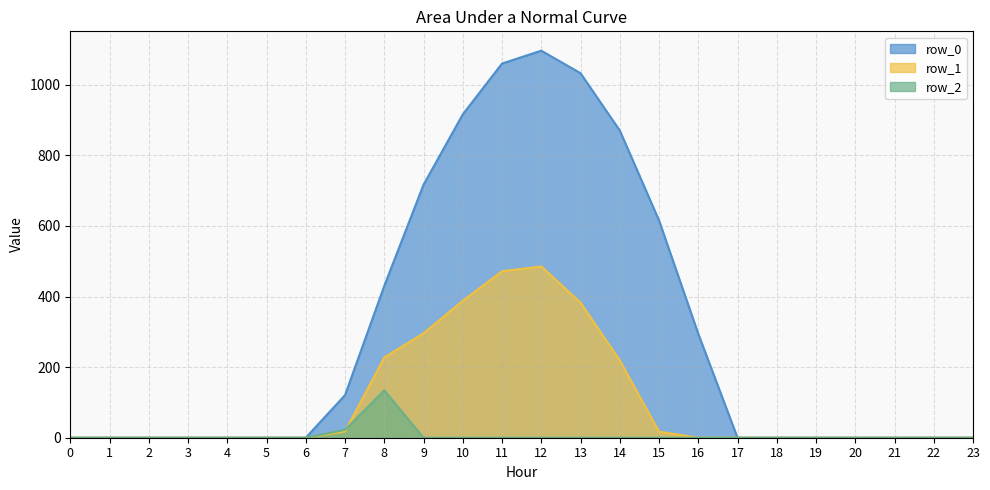

Between 13 and 22, which series saw the biggest shift?

row_0